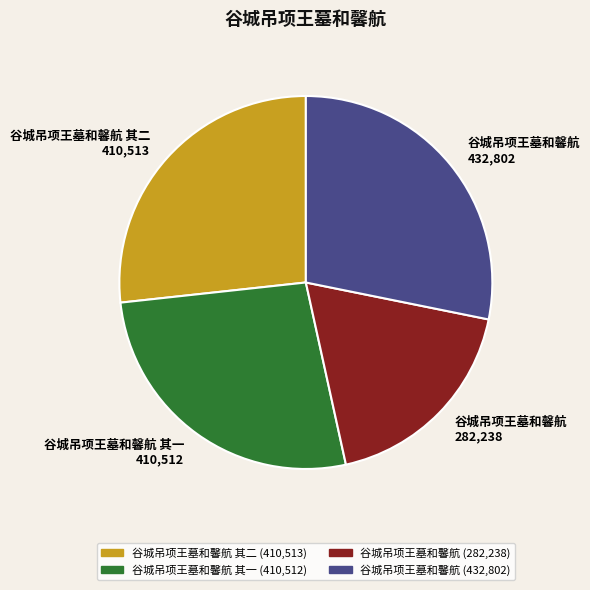

Is there any slice that represents more than half of the pie?

No